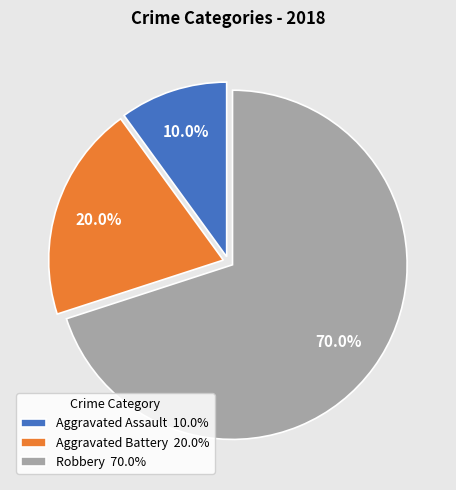

Is it true that Robbery is 70% of the pie?

True